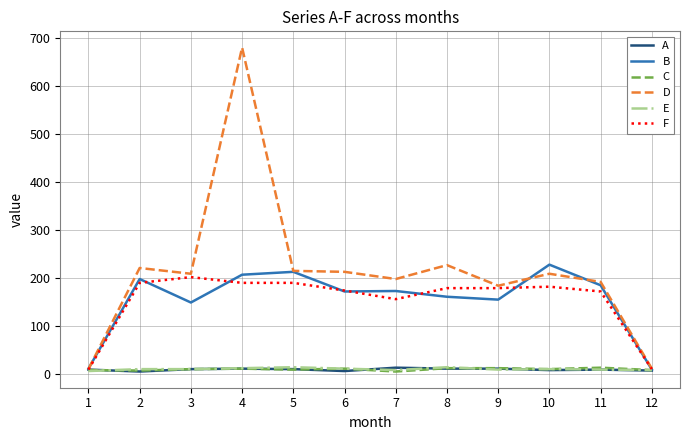

What is the highest value of the F series?

202